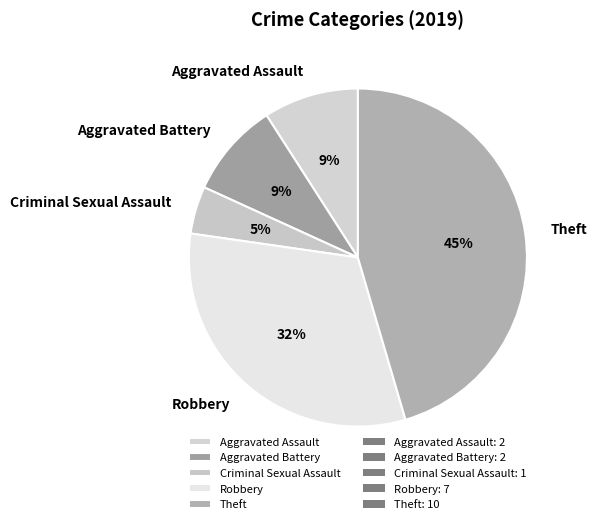

Does Aggravated Assault account for over 50% of the chart?

No